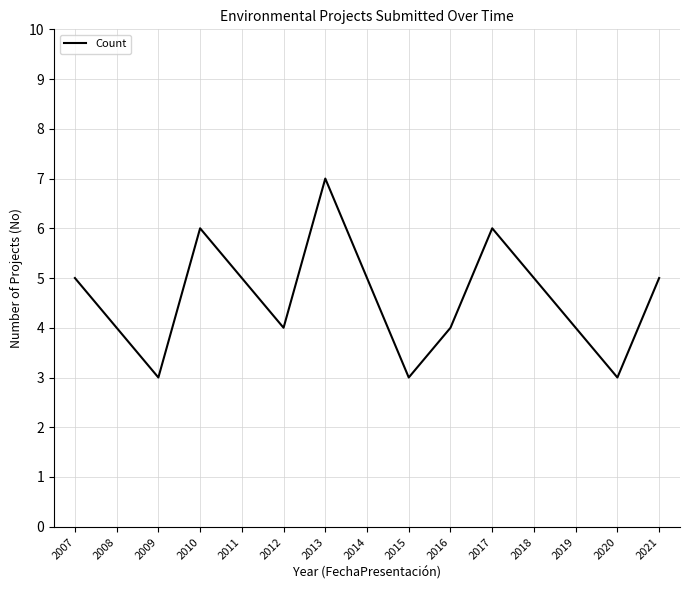

Between 2016 and 2017, which is larger?

2017